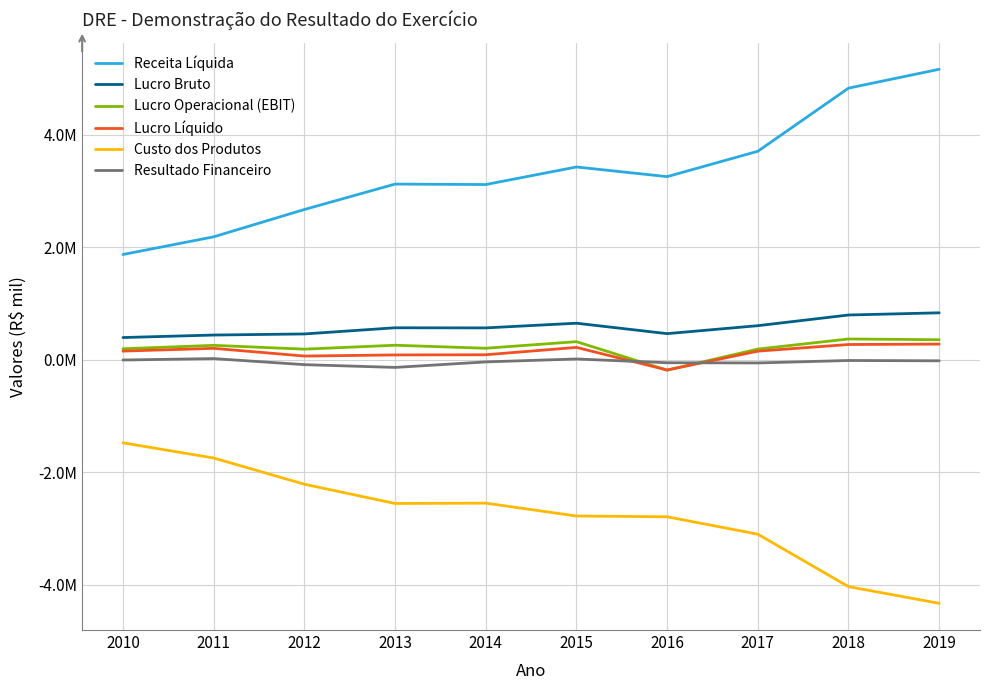

At how many categories does at least one series exceed 614193?

10